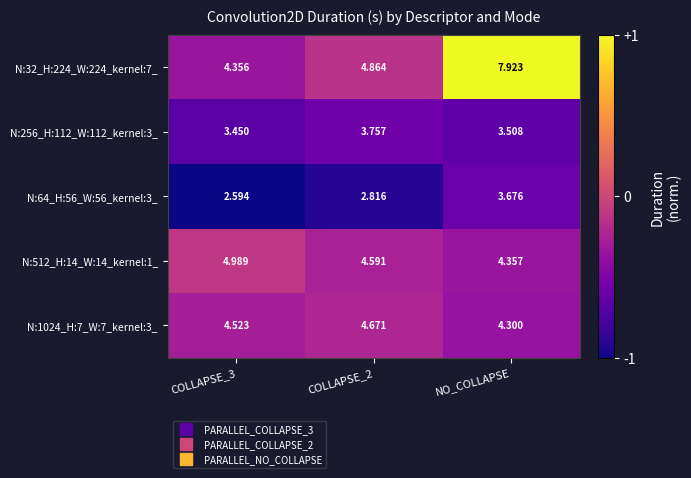

Is the value of N:256_H:112_W:112_kernel:3_ at COLLAPSE_3 greater than the value of N:512_H:14_W:14_kernel:1_ at COLLAPSE_2?

No